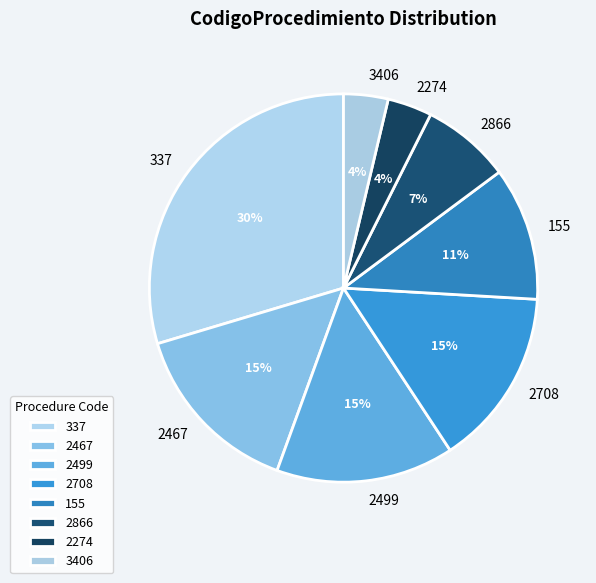

To the nearest percent, what is the difference between the 155 and 2467 slice percentages?

4%